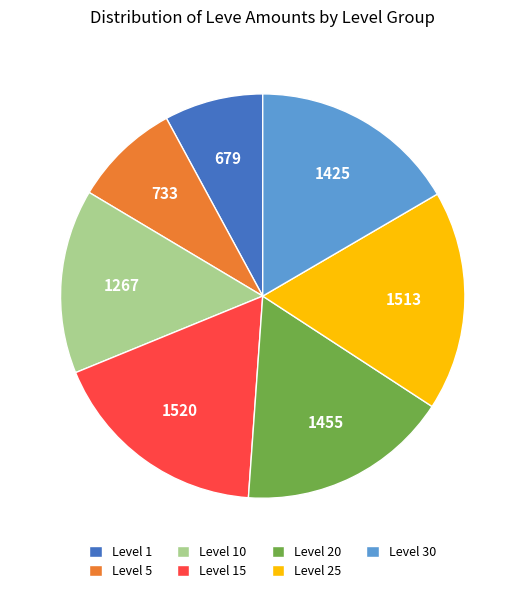

How many slices are in this pie chart?

7